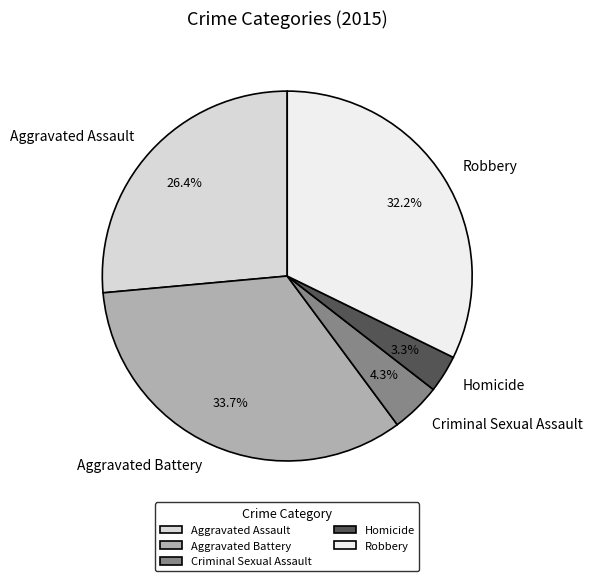

Which has a higher value, Aggravated Battery or Aggravated Assault?

Aggravated Battery